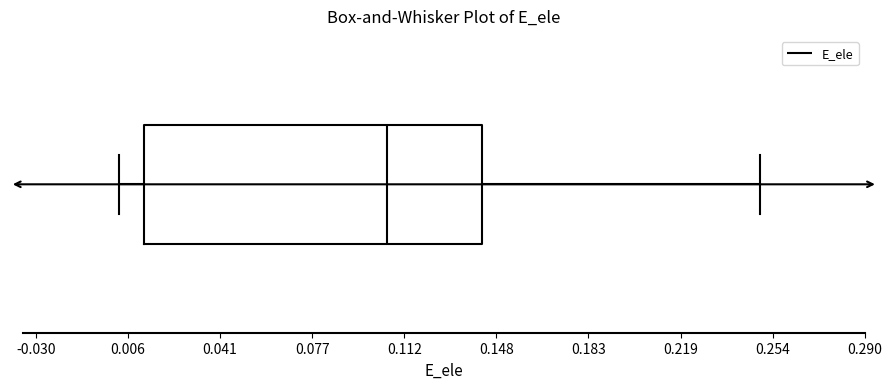

Where is the right edge of the box on the x-axis? The values are not printed on the chart, so give them approximately, as read against the axis.

0.140